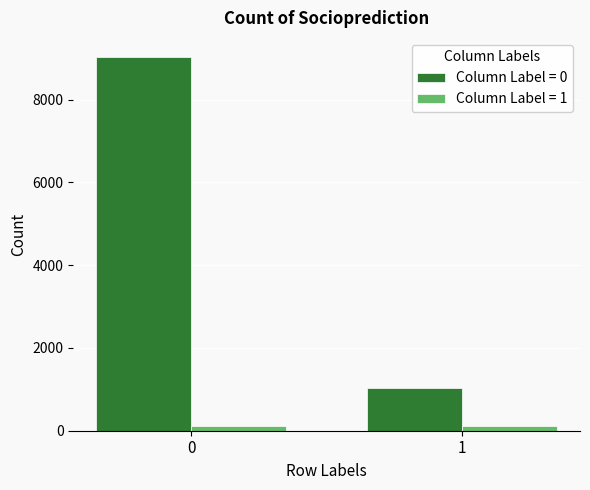

What is the maximum value shown in the chart?

9039